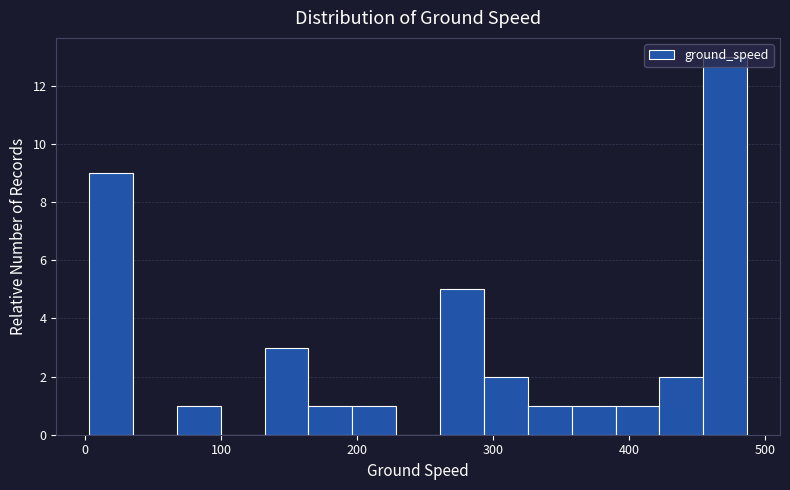

Read against the x-axis, roughly where is the centre of the tallest bar?

470